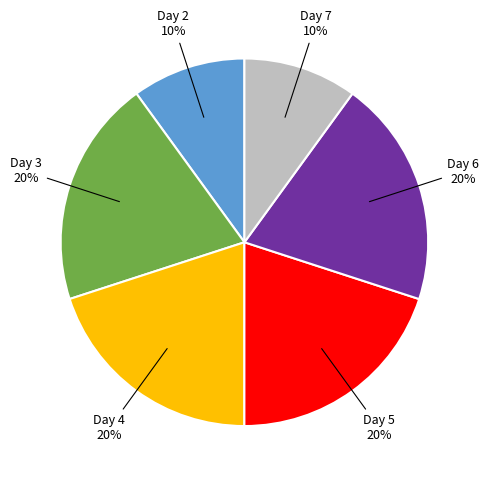

Does any single category account for the majority?

No